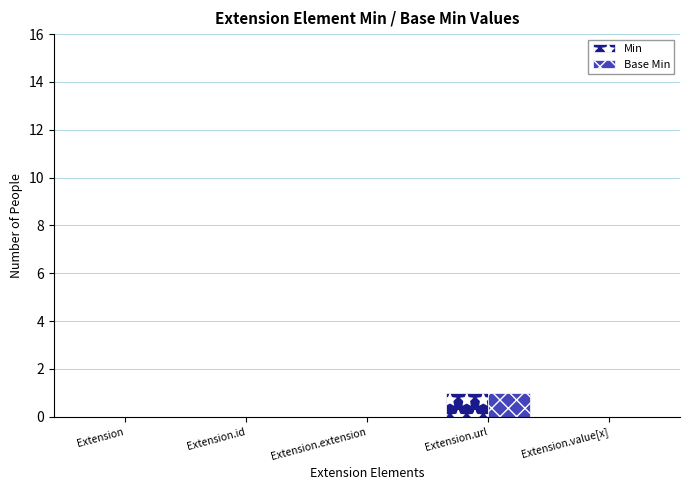

At which category is the sum across all series the highest?

Extension.url